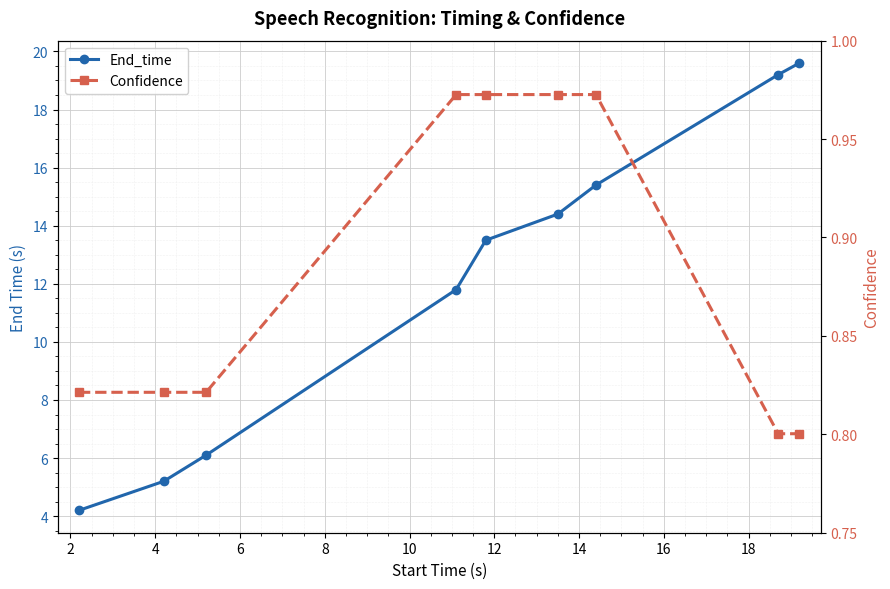

Reading right to left, transcribe all the data shown in this chart.

End_time: 19.6	19.2	15.4	14.4	13.5	11.8	6.1	5.2	4.2
Confidence: 0.8	0.8	1.0	1.0	1.0	1.0	0.8	0.8	0.8